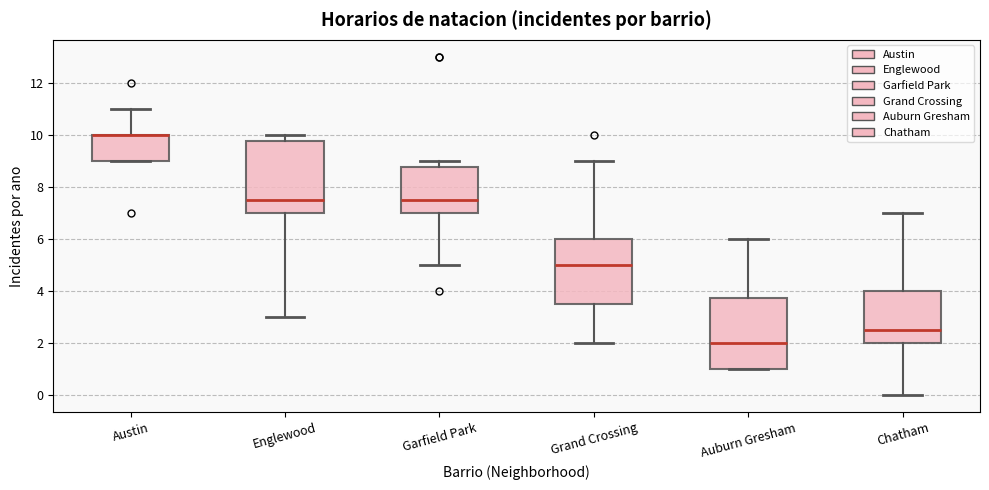

Reading left to right, read every box against the y-axis: the position of its median line, the range the box covers, and the ends of its whiskers. The values are not printed on the chart, so give them approximately, as read against the axis.

Austin: median 10.0 (drawn on the box's upper edge), box 9.0 to 10.0, whiskers 9.0 to 11.0
Englewood: median 7.6, box 7.0 to 9.8, whiskers 3.0 to 10.0
Garfield Park: median 7.6, box 7.0 to 8.8, whiskers 5.0 to 9.0
Grand Crossing: median 5.0, box 3.6 to 6.0, whiskers 2.0 to 9.0
Auburn Gresham: median 2.0, box 1.0 to 3.8, whiskers 1.0 to 6.0
Chatham: median 2.6, box 2.0 to 4.0, whiskers 0.0 to 7.0